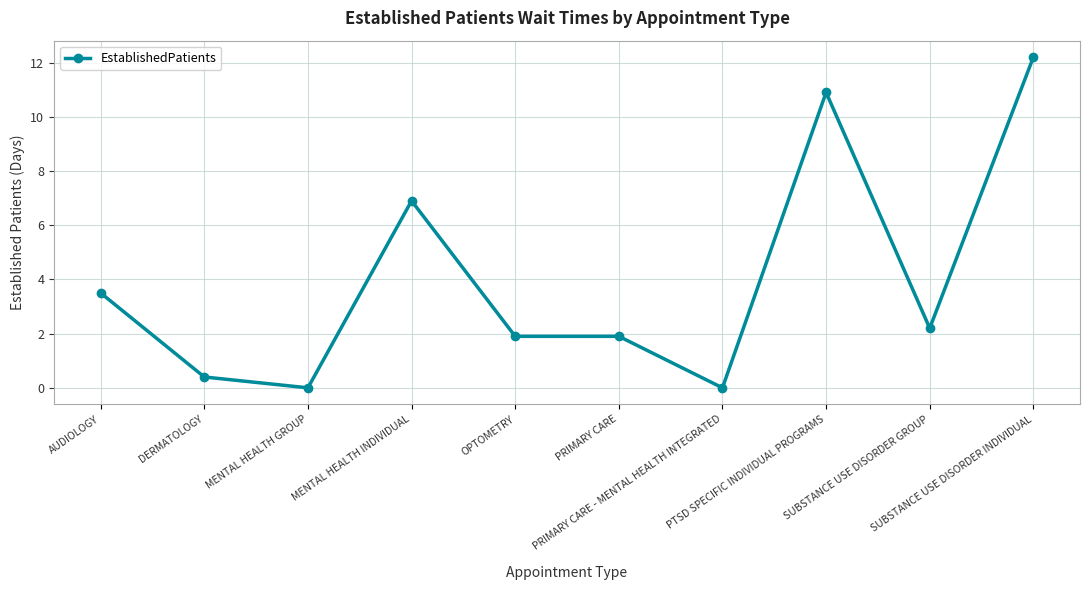

What is the greatest value displayed?

12.2